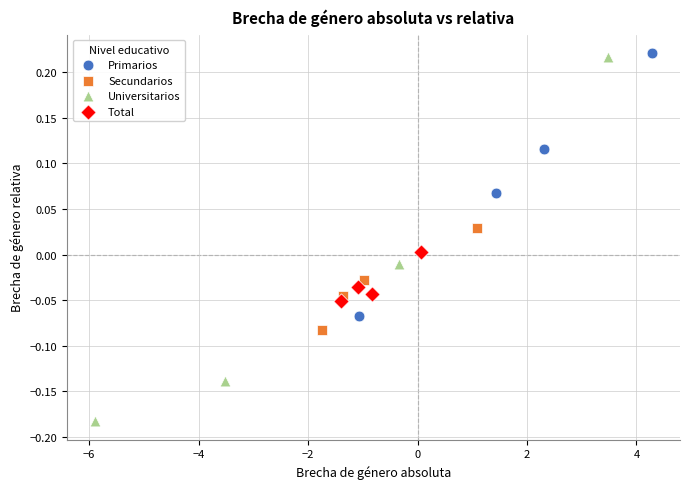

Which series reaches the minimum Y coordinate?

Universitarios